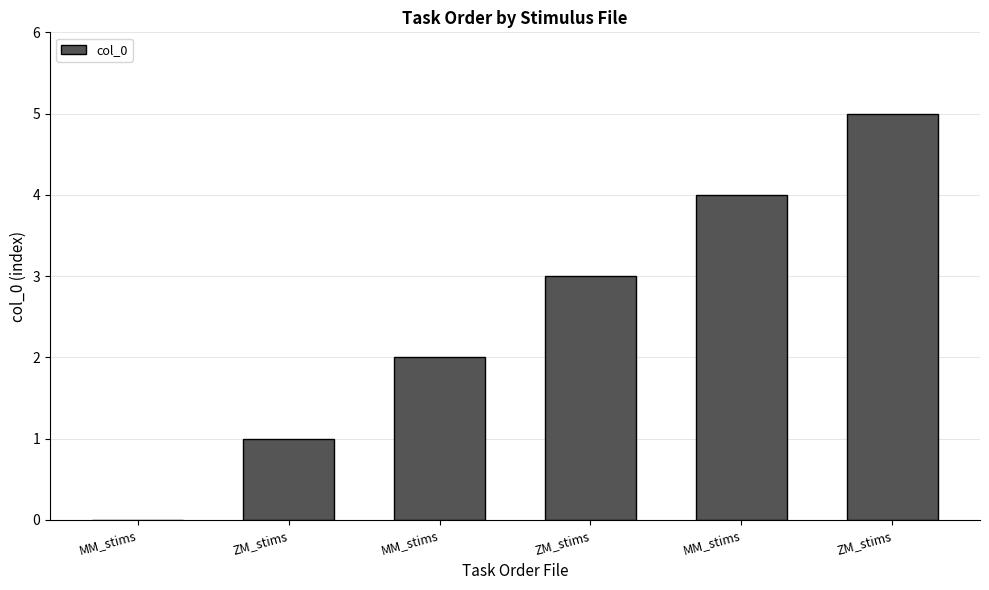

How many distinct data groups are displayed?

1